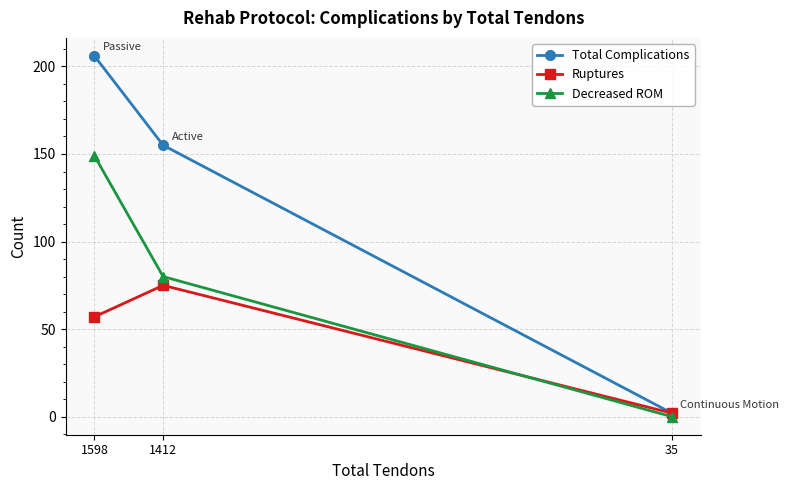

Reading right to left, extract all data points from this chart.

Total Complications: 2	155	206
Ruptures: 2	75	57
Decreased ROM: 0	80	149